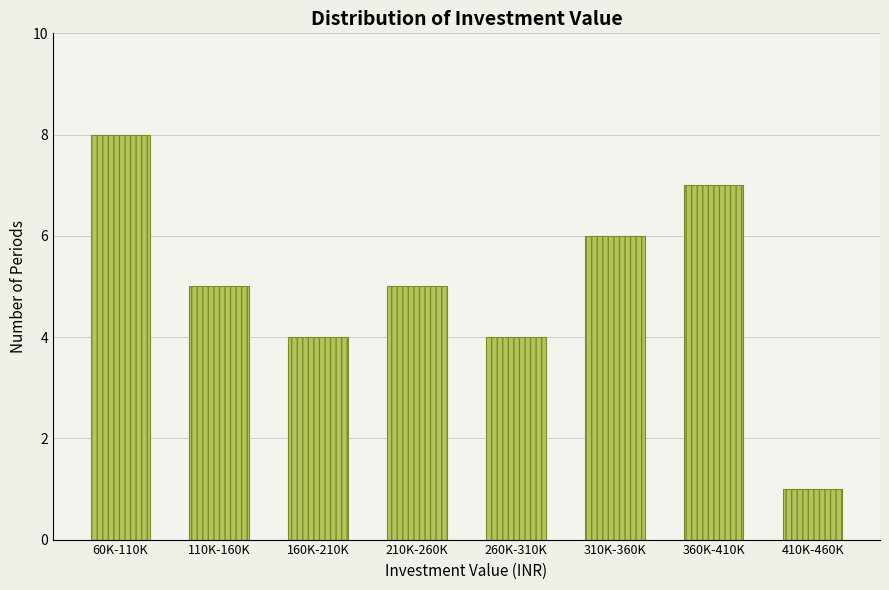

Reading left to right, what are all the values shown in this chart?

60K-110K=8	110K-160K=5	160K-210K=4	210K-260K=5	260K-310K=4	310K-360K=6	360K-410K=7	410K-460K=1